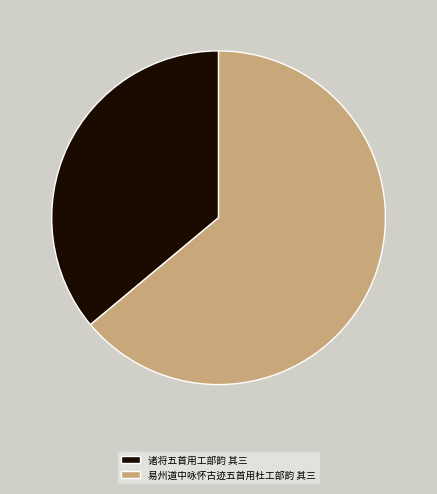

Which category accounts for the majority?

易州道中咏怀古迹五首用杜工部韵 其三